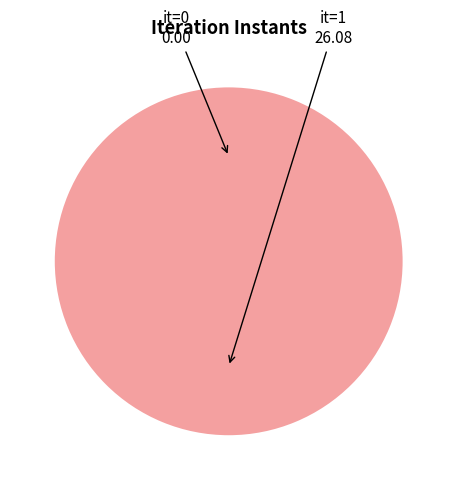

How many segments does this pie chart have?

2